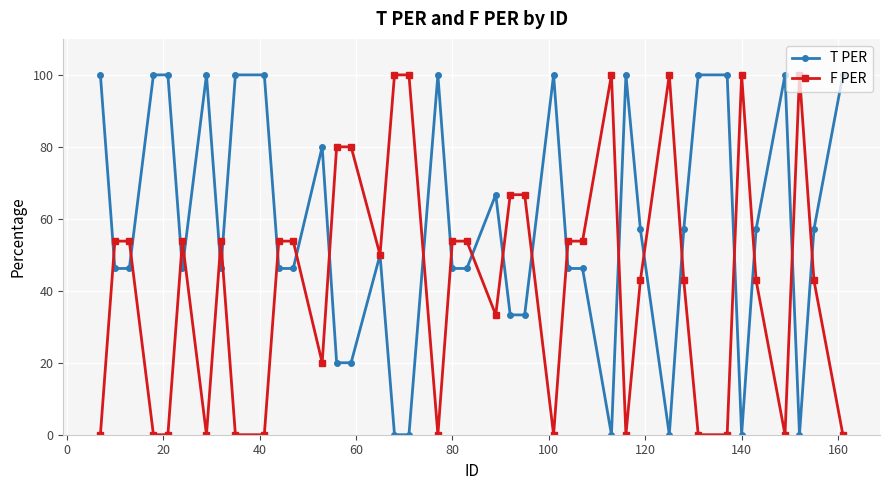

What is the value of the T PER point at the 15th from the left?

20.0